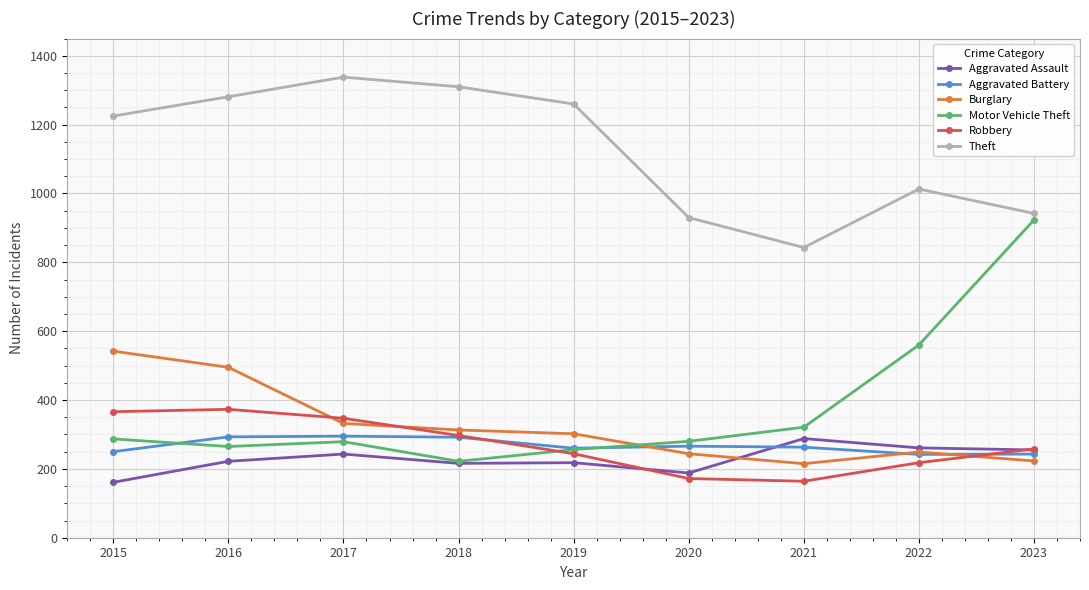

True or false: Aggravated Assault has more than 0 points higher than both neighbors.

True